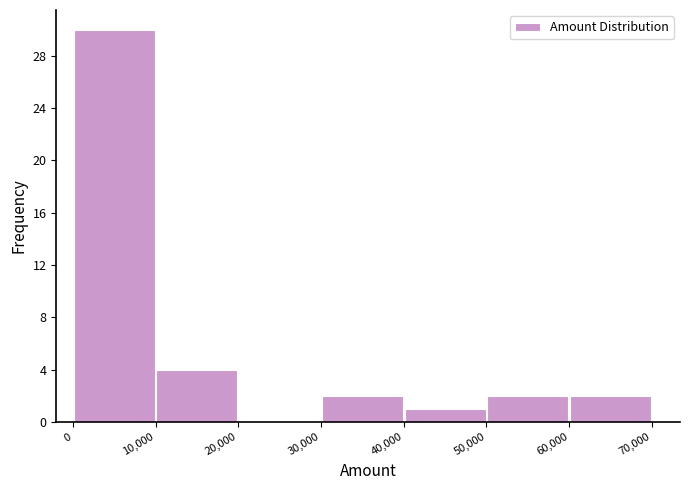

Over which range of the x-axis is the bar tallest?

0 to 10,000